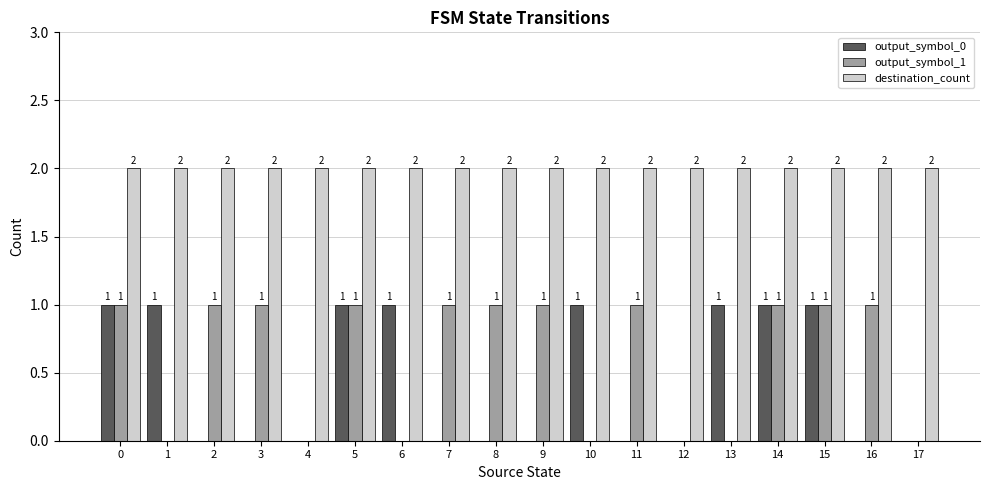

How many output_symbol_1 values are between 0 and 1?

18